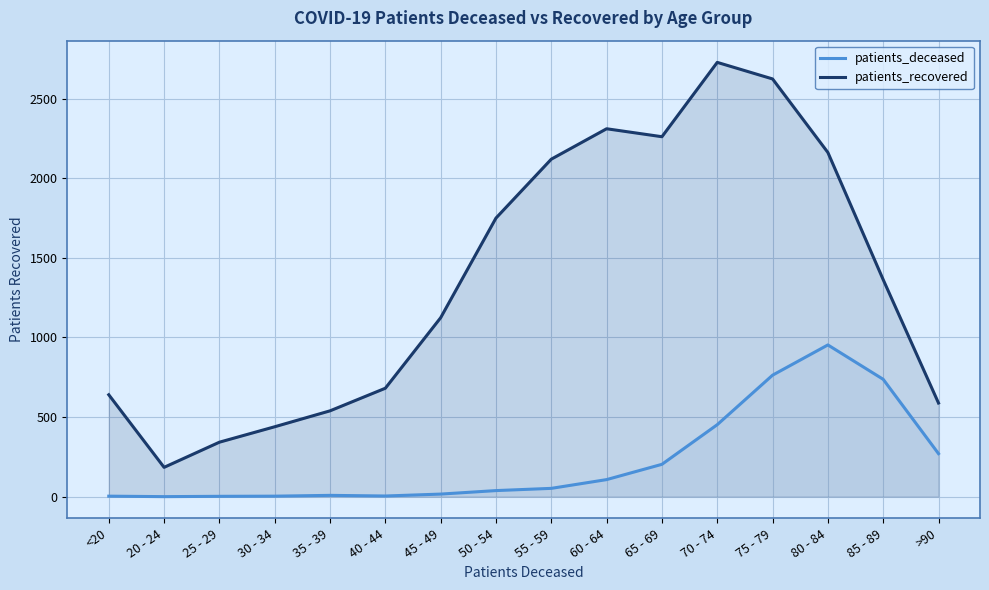

True or false: patients_deceased and patients_recovered cross at least once.

False